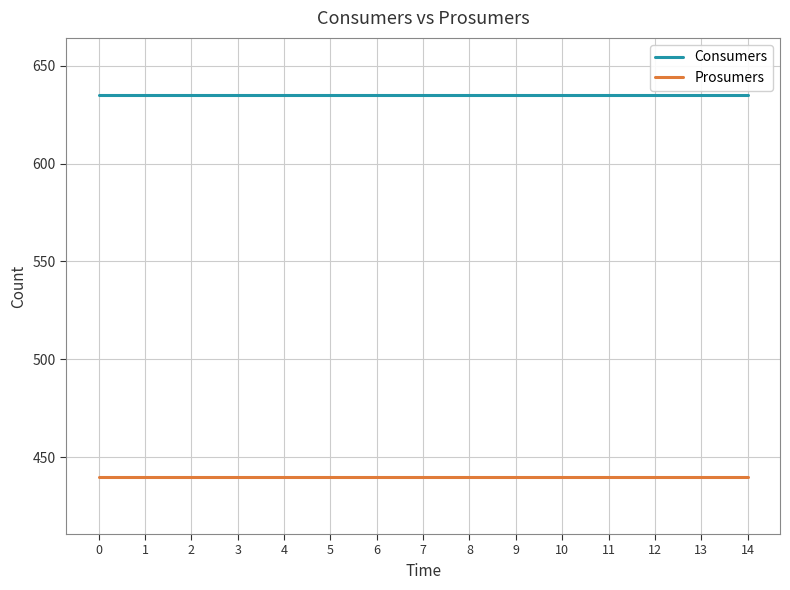

Reading left to right, what are all the values shown in this chart?

Consumers: 635	635	635	635	635	635	635	635	635	635	635	635	635	635	635
Prosumers: 440	440	440	440	440	440	440	440	440	440	440	440	440	440	440